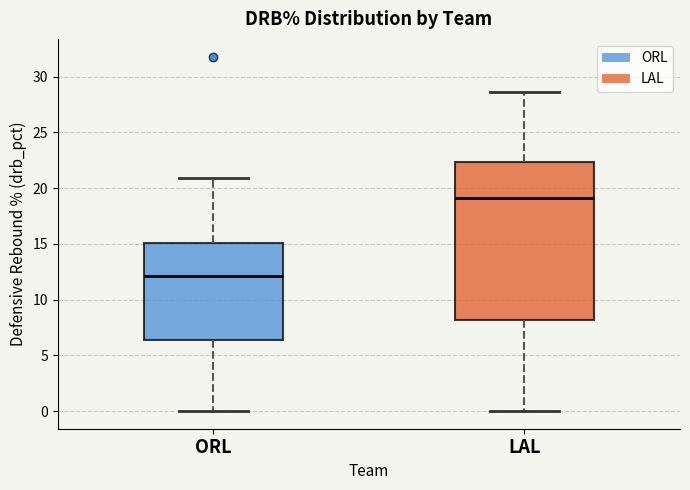

Where does the upper whisker of the box for ORL end on the y-axis? The values are not printed on the chart, so give them approximately, as read against the axis.

21.0